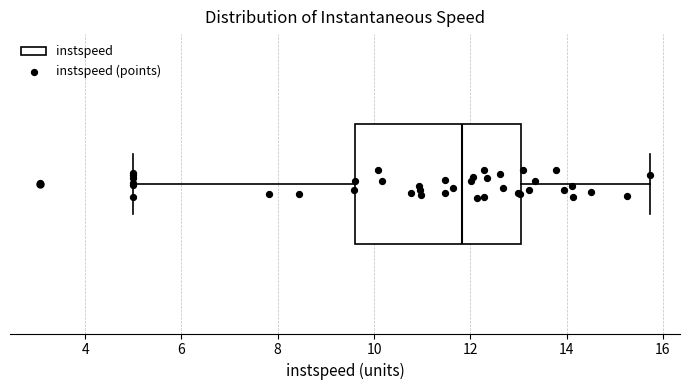

Where does the right whisker of the box end on the x-axis? The values are not printed on the chart, so give them approximately, as read against the axis.

15.8